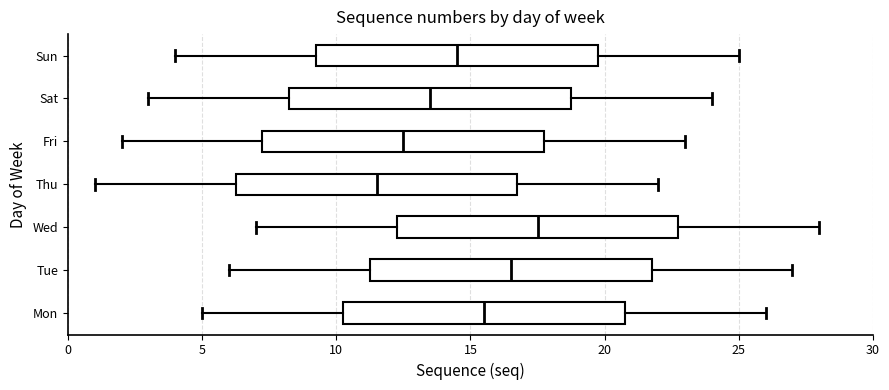

Reading bottom to top, read every box against the x-axis: the position of its median line, the range the box covers, and the ends of its whiskers. The values are not printed on the chart, so give them approximately, as read against the axis.

Mon: median 15.5, box 10.5 to 21.0, whiskers 5.0 to 26.0
Tue: median 16.5, box 11.5 to 22.0, whiskers 6.0 to 27.0
Wed: median 17.5, box 12.5 to 23.0, whiskers 7.0 to 28.0
Thu: median 11.5, box 6.5 to 17.0, whiskers 1.0 to 22.0
Fri: median 12.5, box 7.5 to 18.0, whiskers 2.0 to 23.0
Sat: median 13.5, box 8.5 to 19.0, whiskers 3.0 to 24.0
Sun: median 14.5, box 9.5 to 20.0, whiskers 4.0 to 25.0